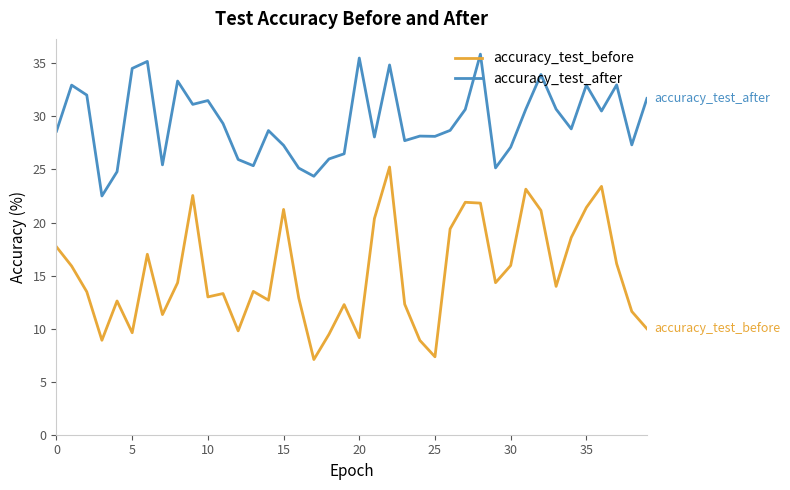

Which series has the largest range (max minus min)?

accuracy_test_before